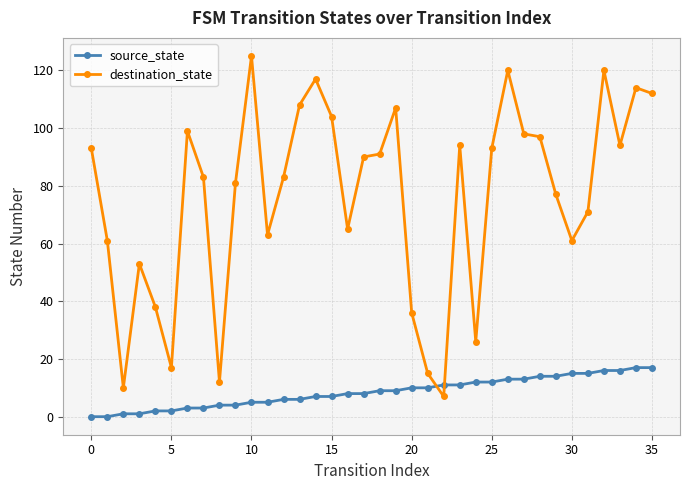

What is the maximum value shown in the chart?

125